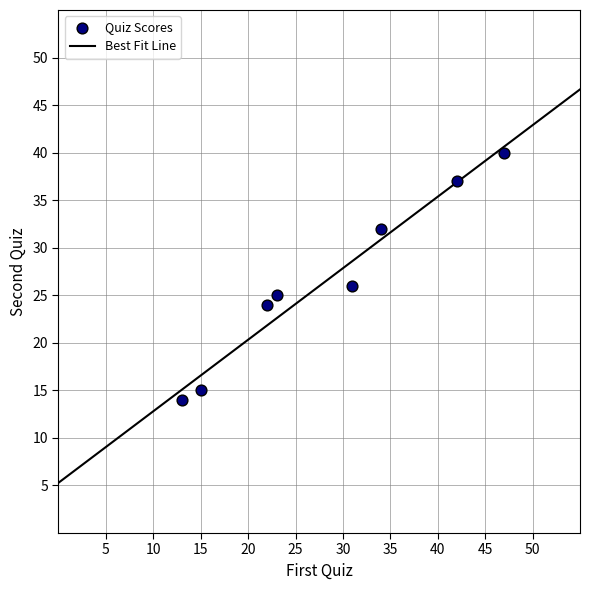

What is the range of X values (max minus min)?

34